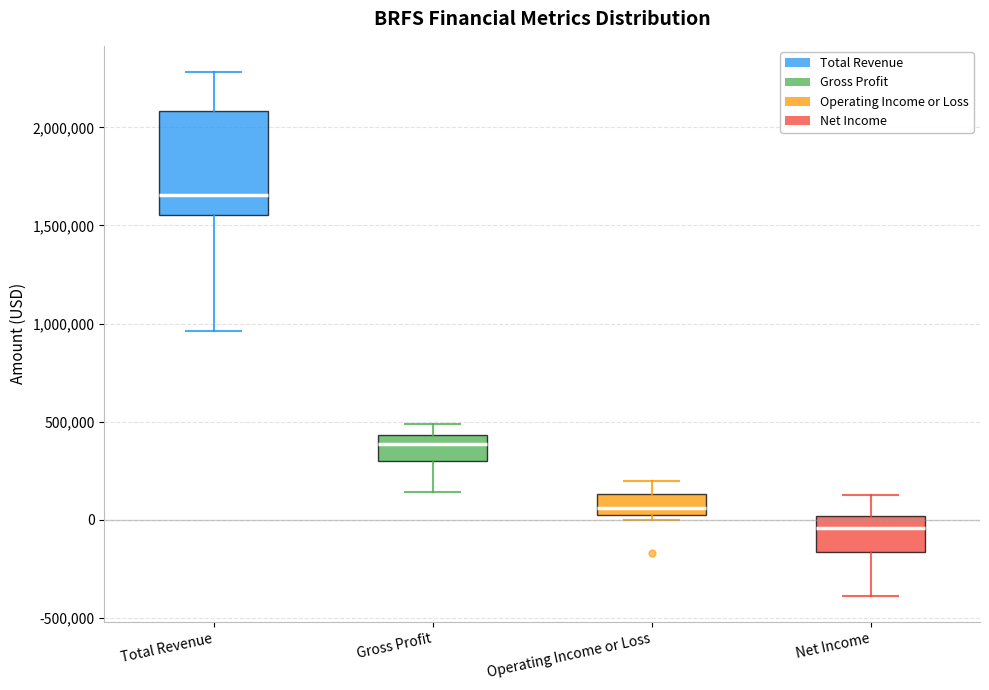

Reading left to right, transcribe this box plot: for each box, give where its median line is, the range the box spans, and where its two whiskers end, as read against the y-axis. The values are not printed on the chart, so give them approximately, as read against the axis.

Total Revenue: median 1650000, box 1550000 to 2100000, whiskers 950000 to 2300000
Gross Profit: median 400000, box 300000 to 450000, whiskers 150000 to 500000
Operating Income or Loss: median 50000, box 0 to 150000, whiskers 0 (just below the box's lower edge) to 200000
Net Income: median -50000, box -150000 to 0, whiskers -400000 to 150000